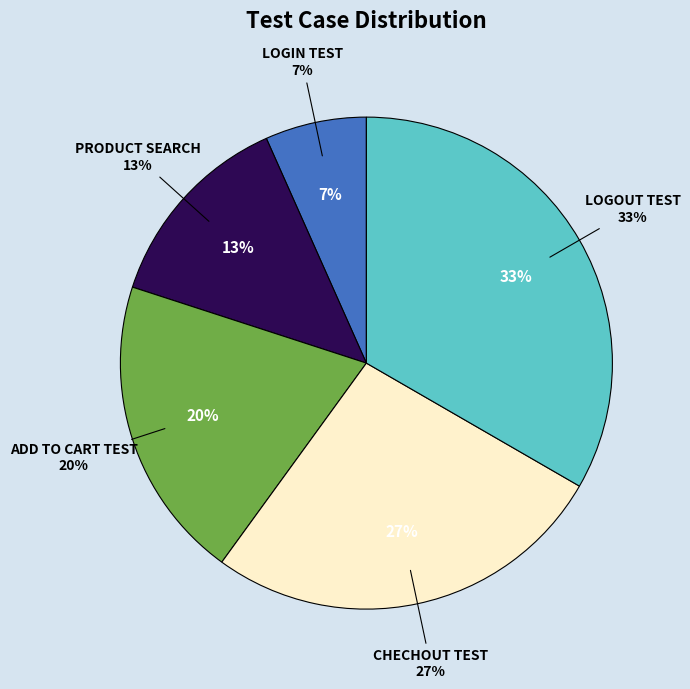

Which has a higher value, LOGIN TEST or ADD TO CART TEST?

ADD TO CART TEST